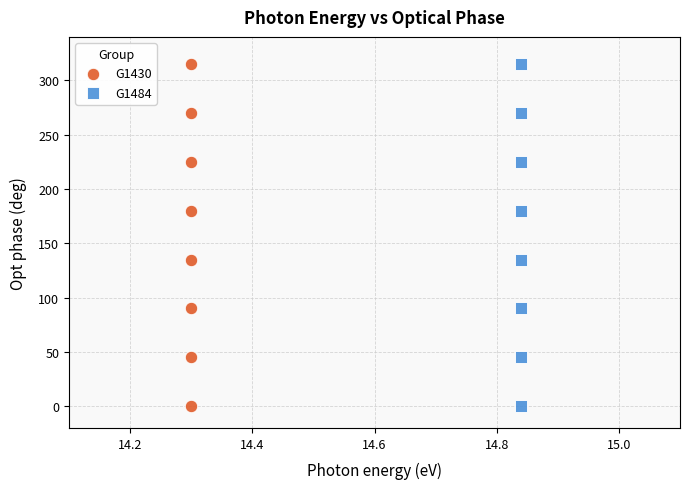

What are all the series names shown in the legend?

G1430, G1484